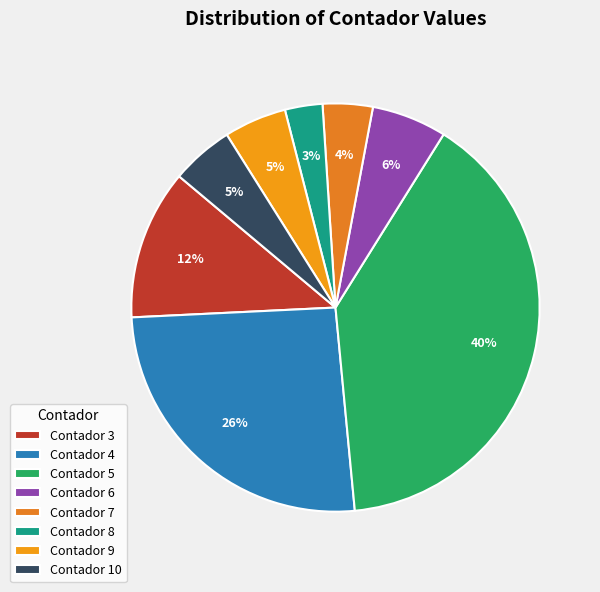

How many slices are in this pie chart?

8